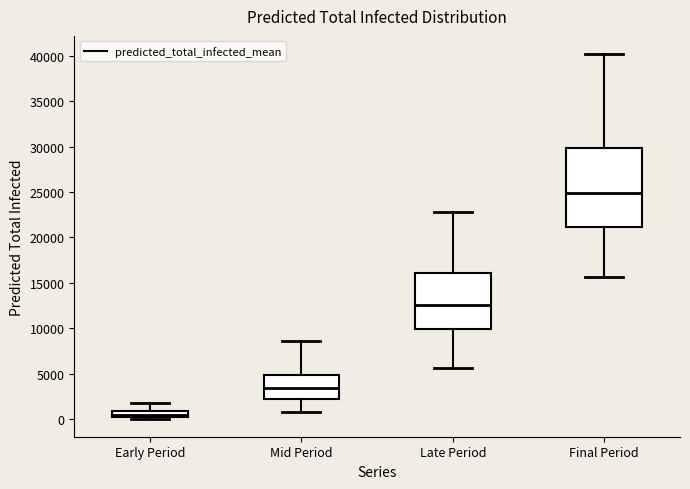

Which box's median line is the highest?

Final Period